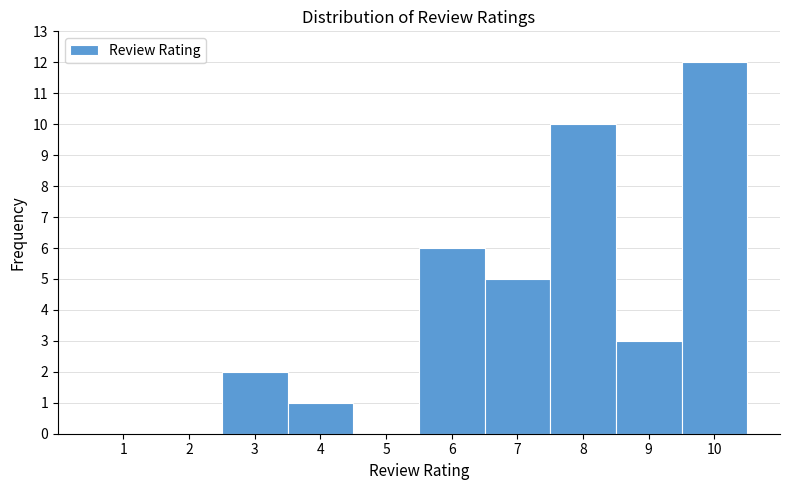

Reading left to right, what are all the values shown in this chart?

1=0	2=0	3=2	4=1	5=0	6=6	7=5	8=10	9=3	10=12